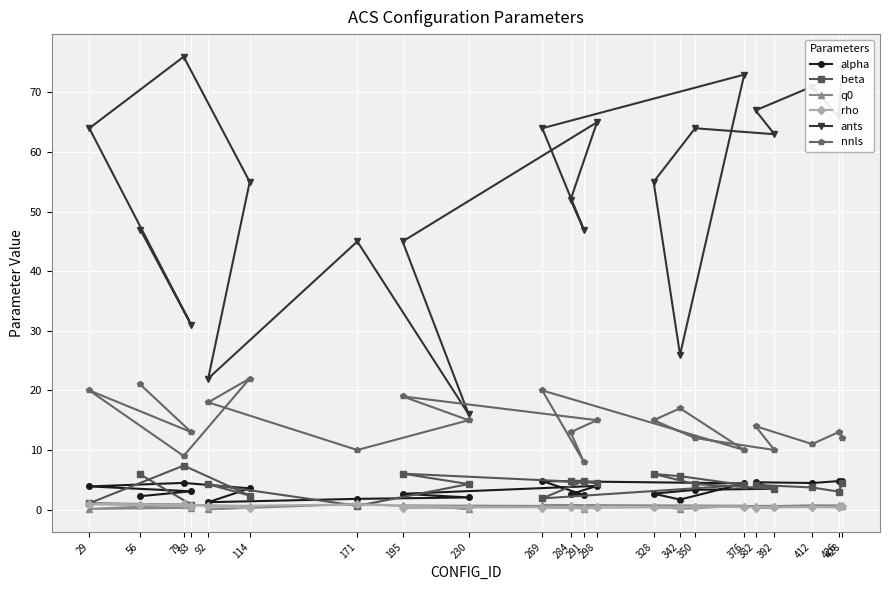

What is the value of the ants point at the 17th from the left?

73.0